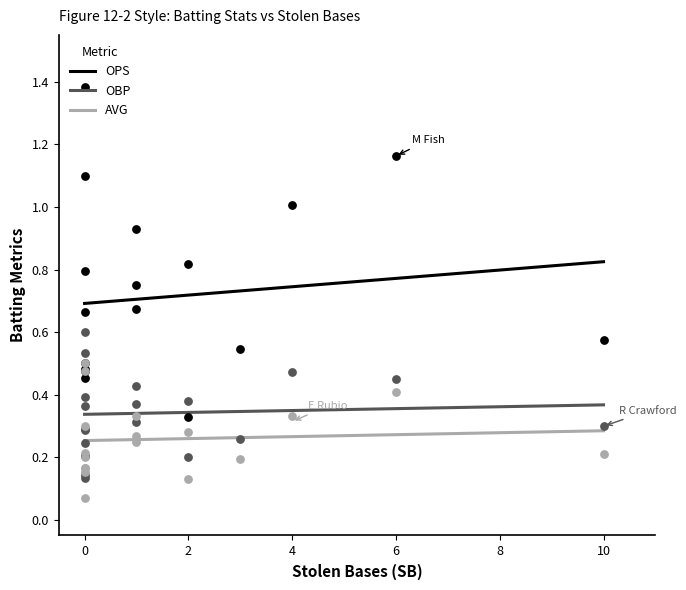

Which series contains the lowest Y value?

AVG